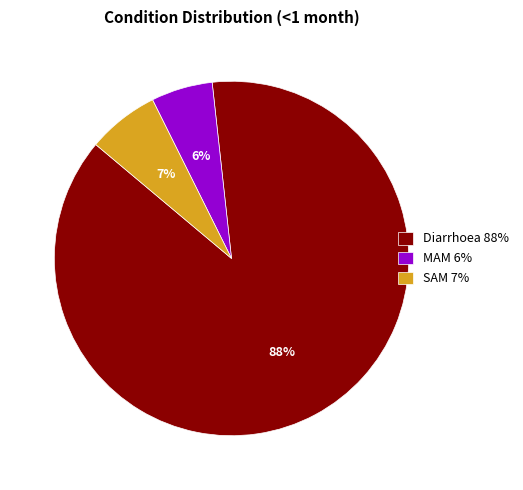

Count the number of slices in the pie.

3